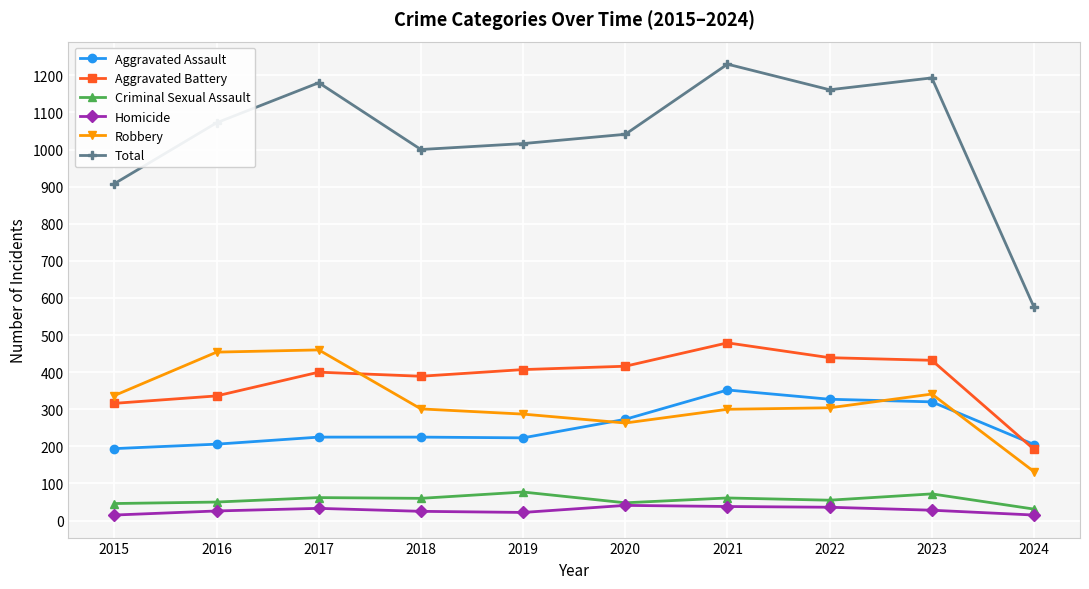

Between 2016 and 2017, which series saw the biggest shift?

Total